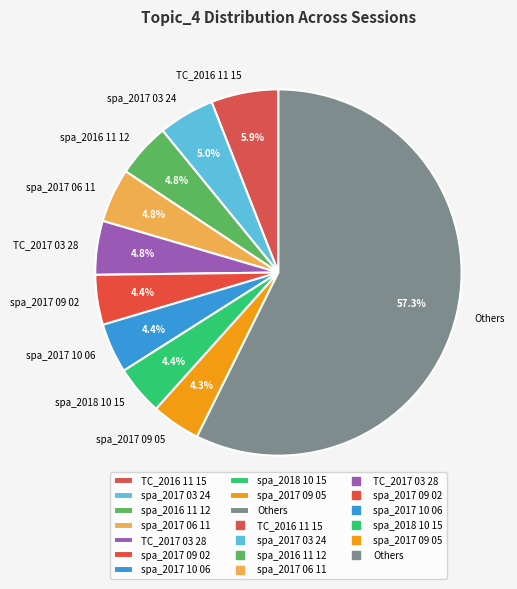

Which category has the biggest portion of the pie?

Others